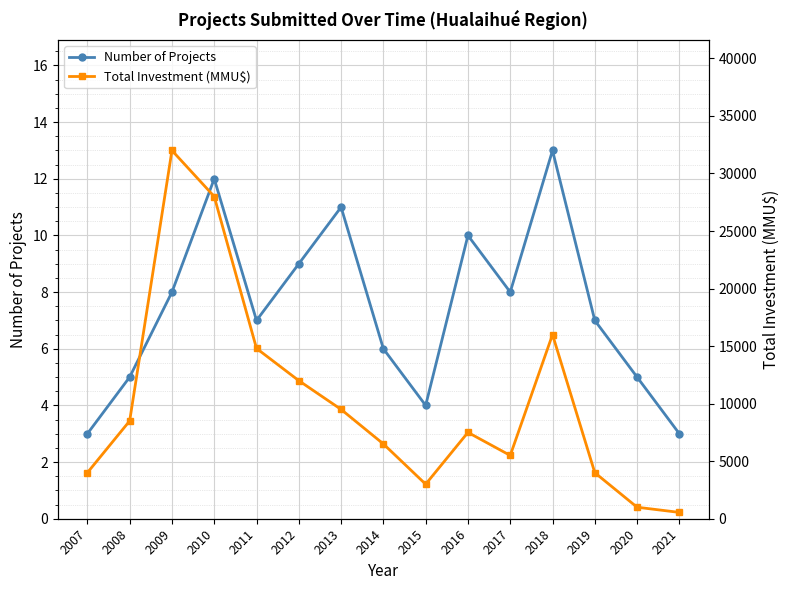

Is it true that Number of Projects equals 9 at 2012?

True